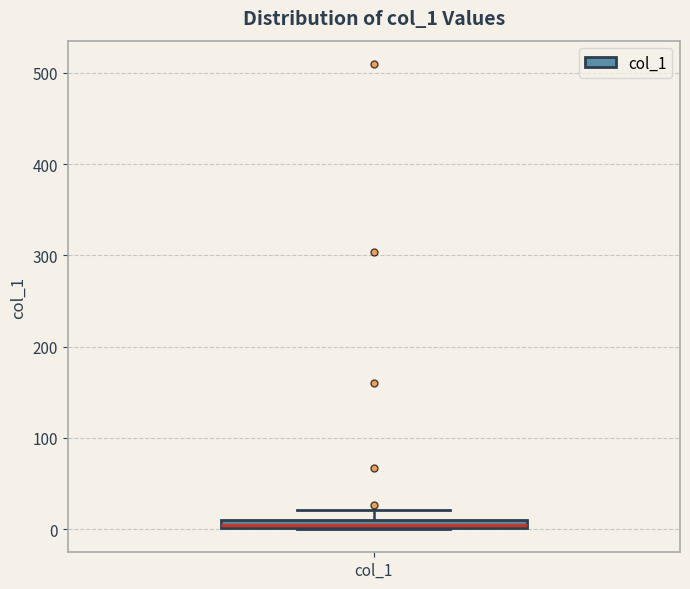

Where is the lower edge of the box for col_1 on the y-axis? The values are not printed on the chart, so give them approximately, as read against the axis.

0